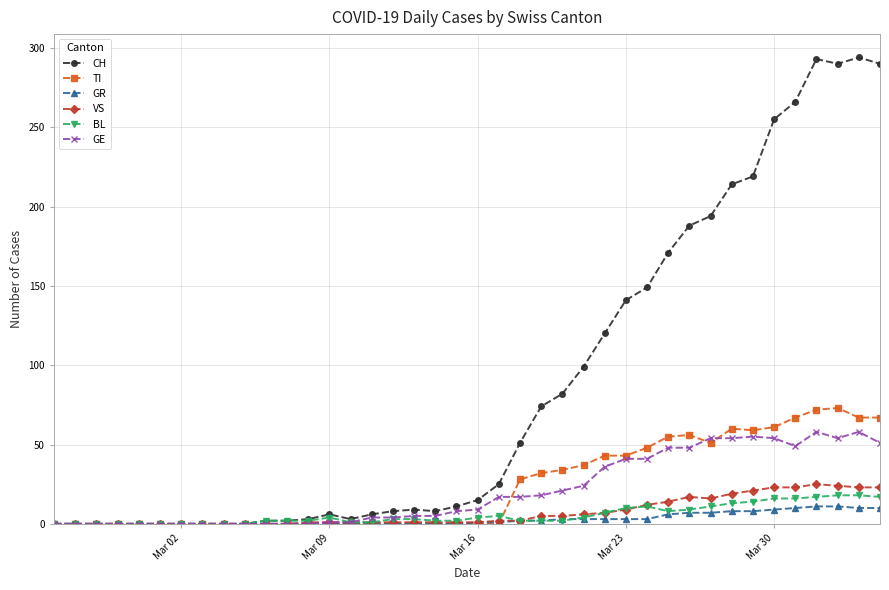

Which series has the widest spread of values?

CH